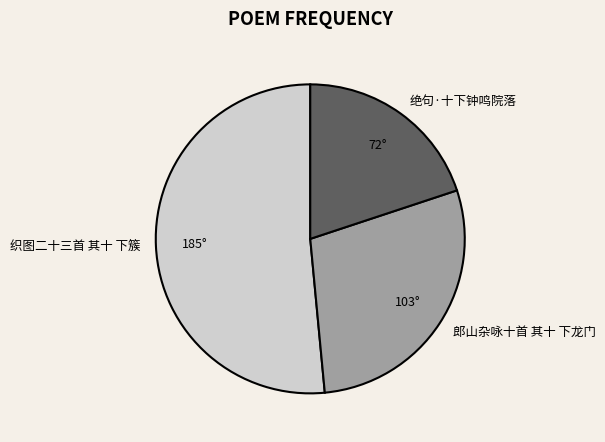

Approximately how many times larger is the value at 织图二十三首 其十 下簇 compared to 绝句·十下钟鸣院落?

2.6